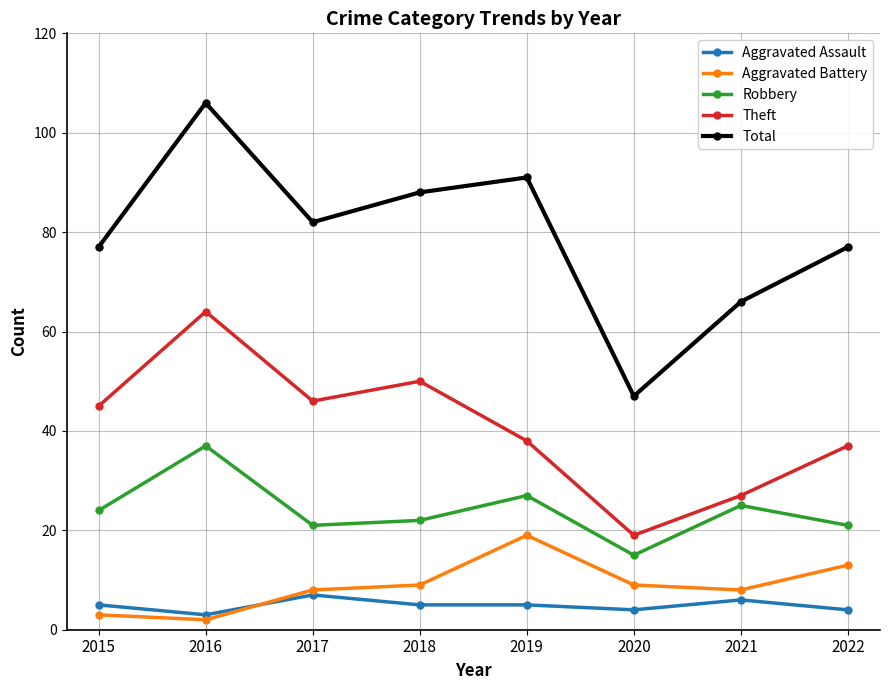

How many interior local valleys does the Theft series have?

2